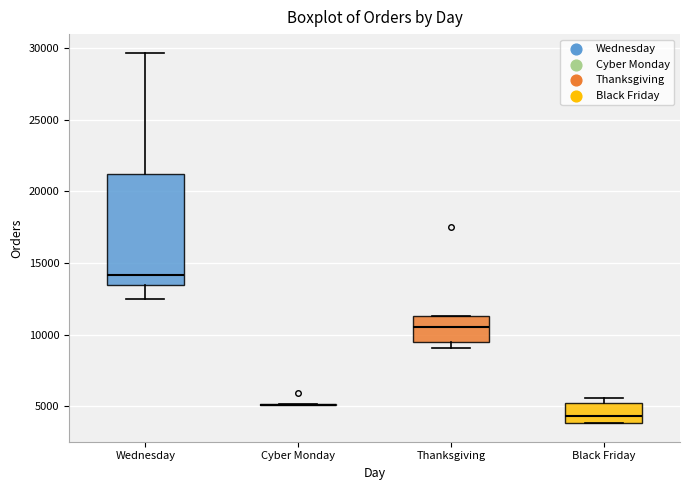

Which box is the tallest, from its lower edge to its upper edge?

Wednesday